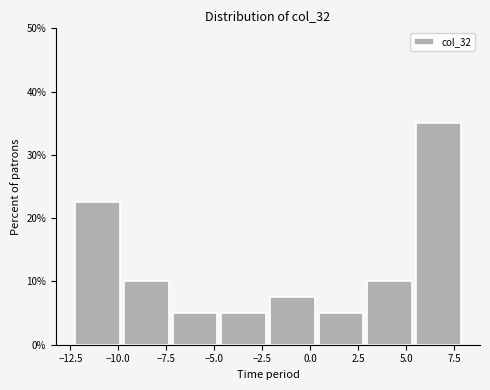

Over which range of the x-axis is the bar tallest?

5.5 to 8.0